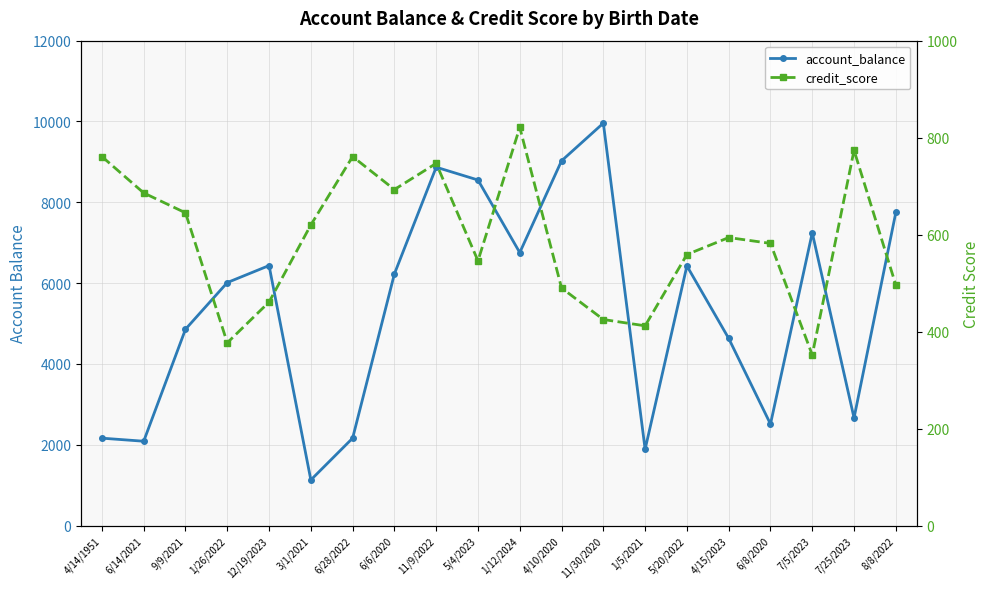

True or false: credit_score and account_balance cross at least once.

False